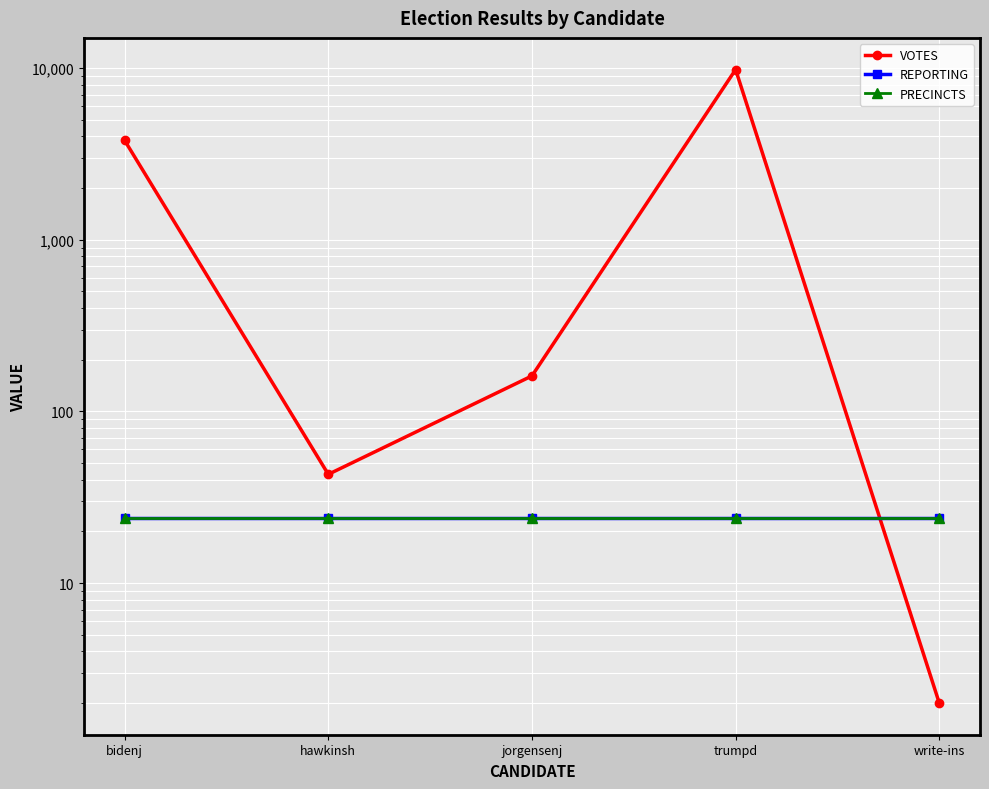

At which category does the chart reach its peak across all series?

trumpd